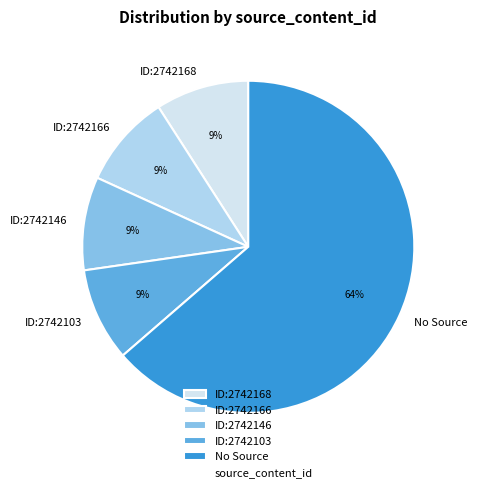

What is the largest slice in the pie chart?

No Source